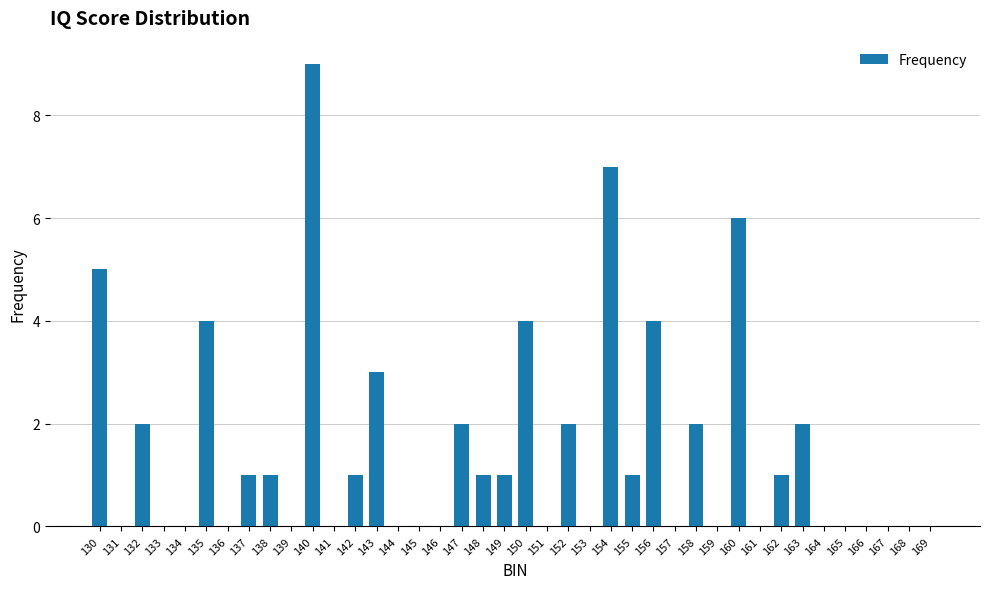

Reading right to left, list all the values displayed in this chart.

0	0	0	0	0	0	2	1	0	6	0	2	0	4	1	7	0	2	0	4	1	1	2	0	0	0	3	1	0	9	0	1	1	0	4	0	0	2	0	5